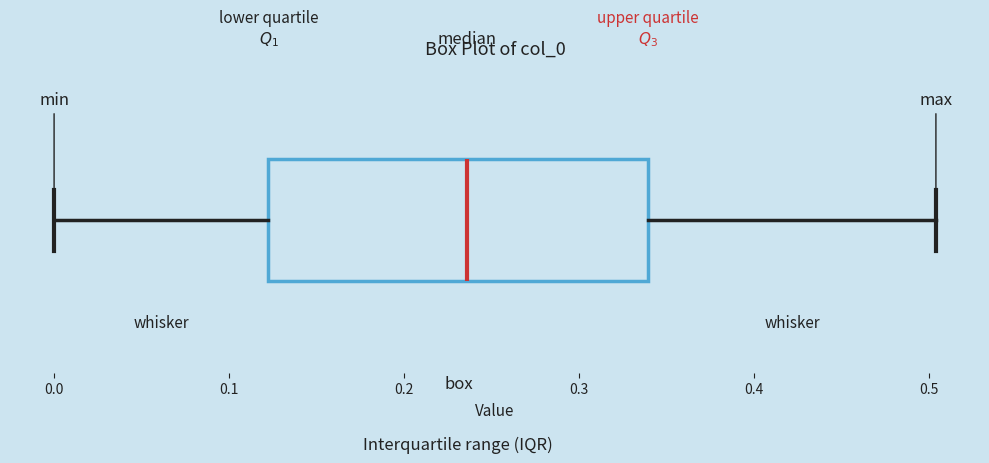

Read this box plot against the x-axis: the position of the median line, the range covered by the box, and the ends of both whiskers. The values are not printed on the chart, so give them approximately, as read against the axis.

median 0.24, box 0.12 to 0.34, whiskers 0.00 to 0.50